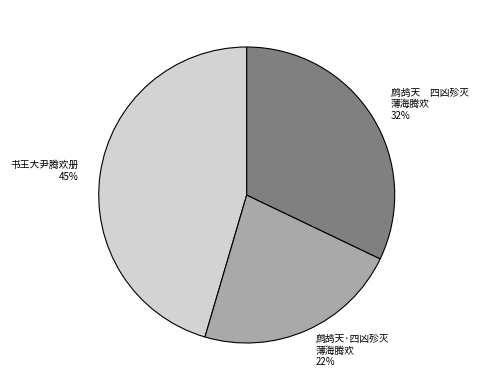

Is there any slice that represents more than half of the pie?

No